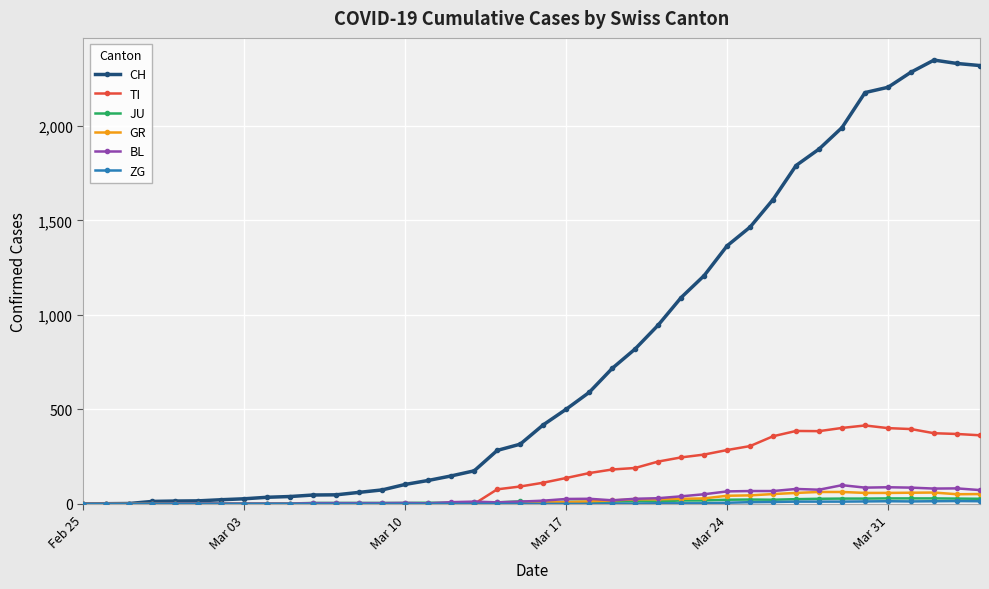

Which series has the largest total across all categories?

CH